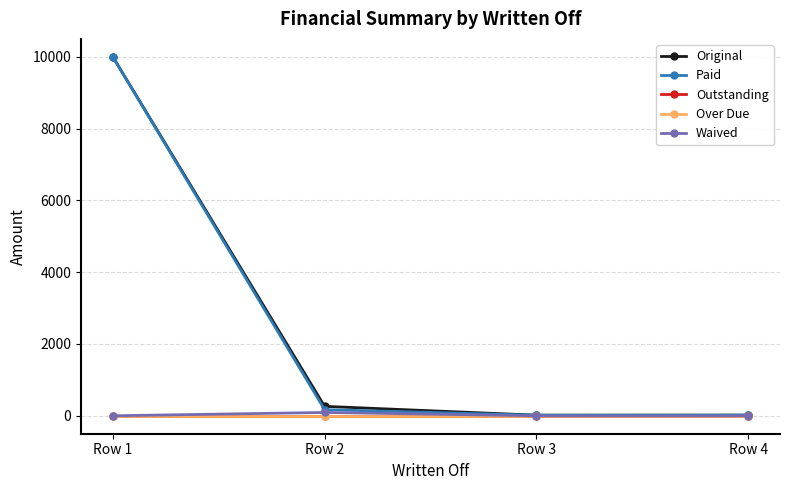

True or false: Paid and Original intersect in this chart.

False